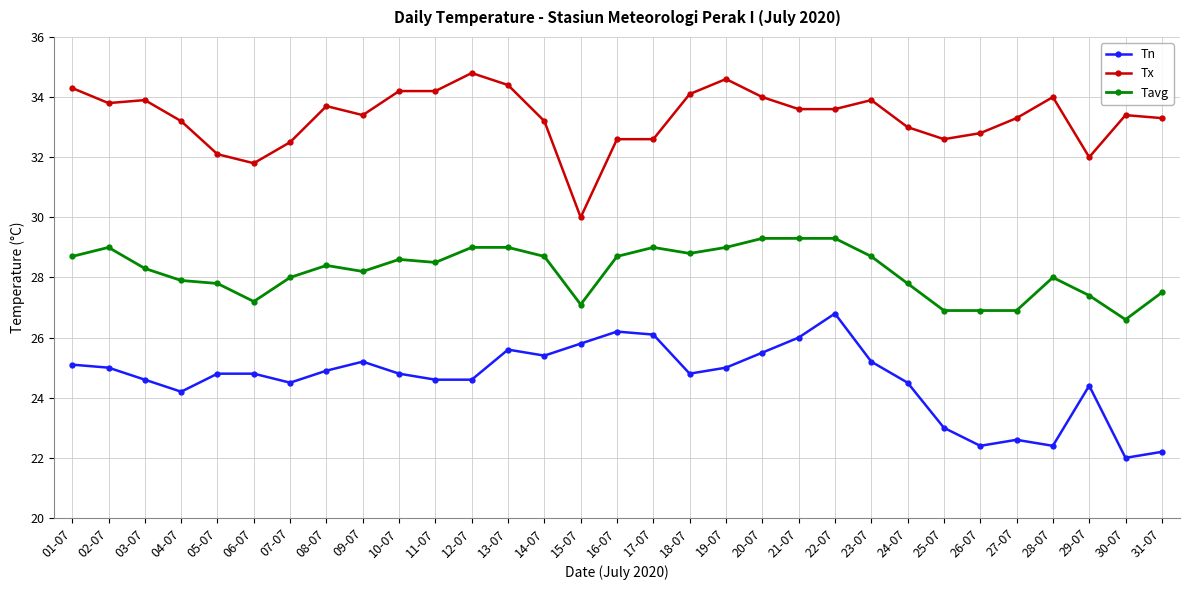

True or false: Tn and Tx cross at least once.

False